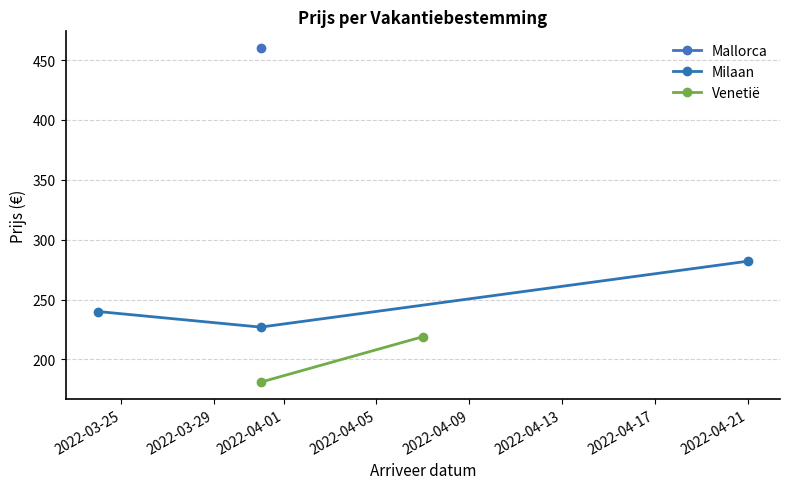

What is the value of the Milaan point at the 2nd from the left?

227